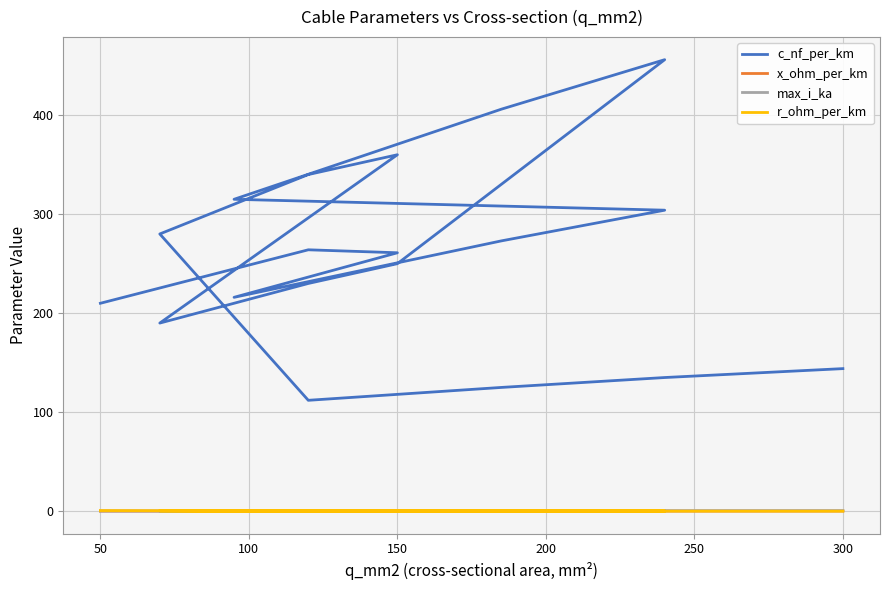

What is the sum of all c_nf_per_km values?

4871.0